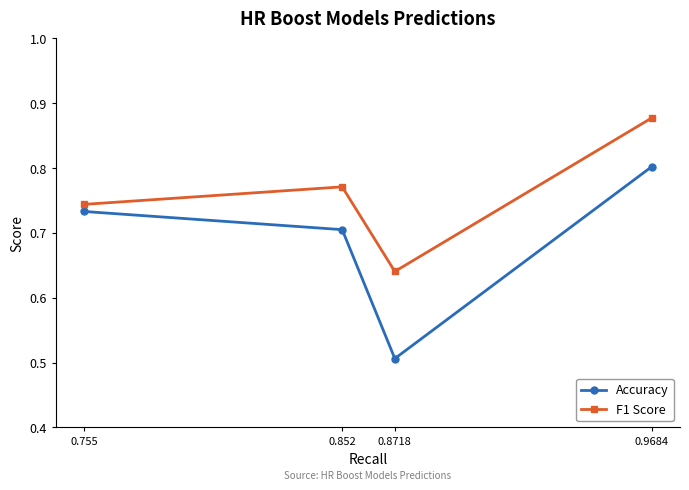

At which category does the chart reach its peak across all series?

0.9684